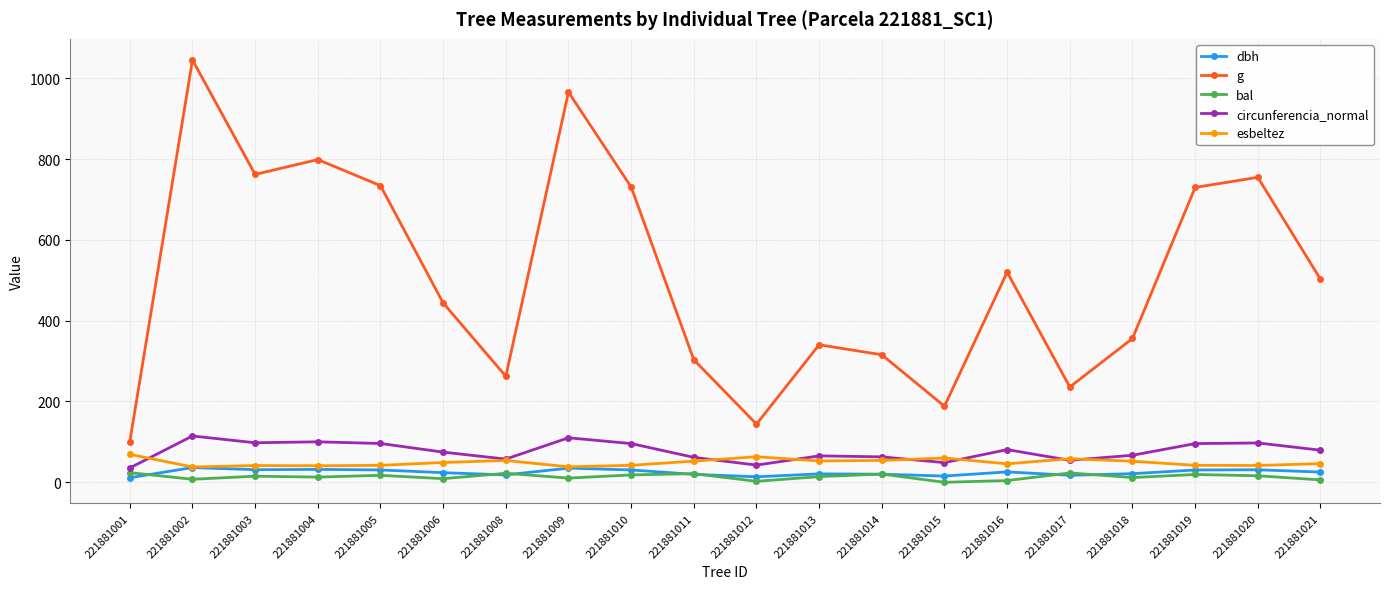

Count the number of data series in this chart.

5